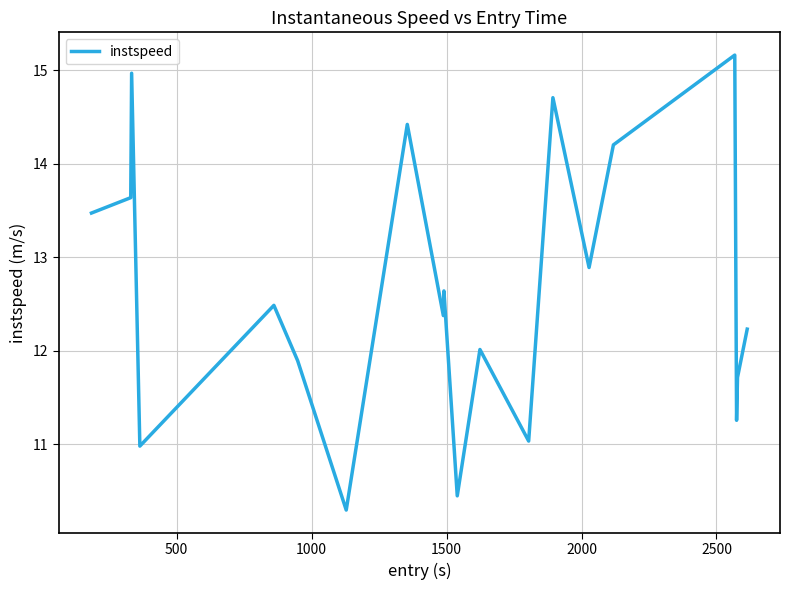

What is the difference between the maximum and minimum values?

4.9